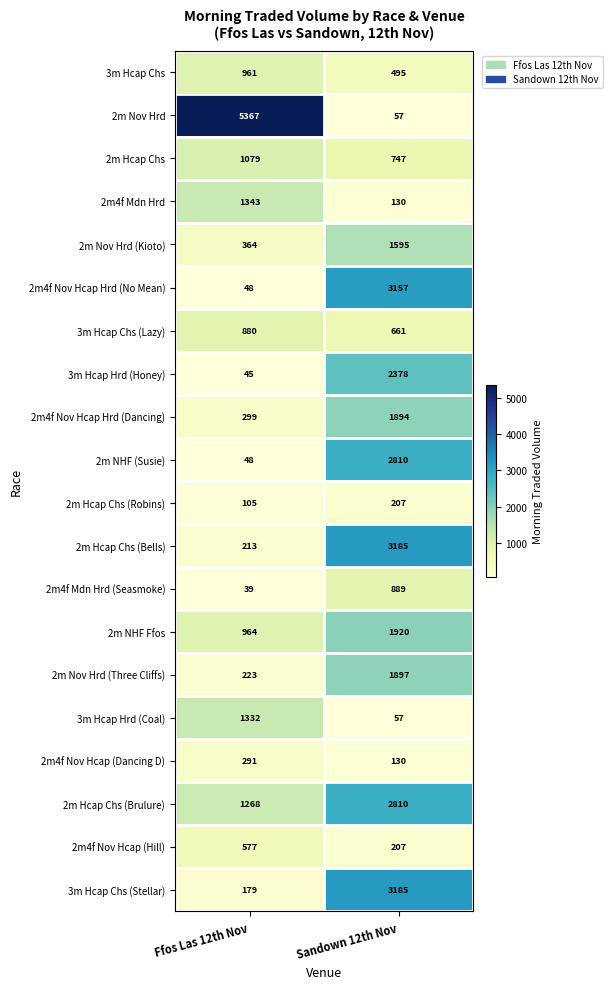

At which category does the chart reach its peak across all series?

Ffos Las 12th Nov